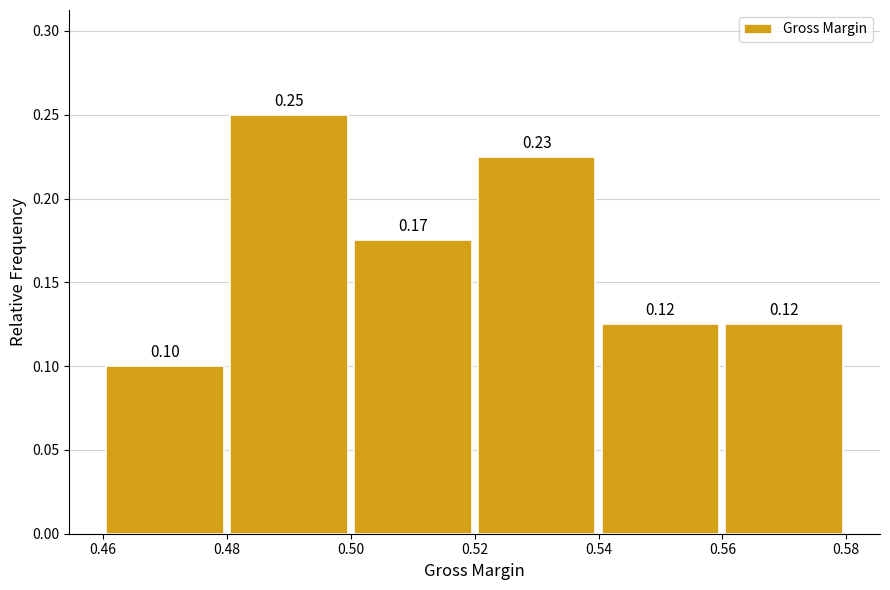

Over which range of the x-axis is the bar tallest?

0.48 to 0.50